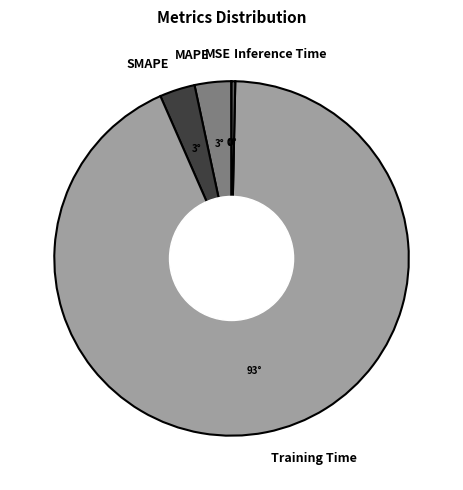

Which slice is the largest?

Training Time